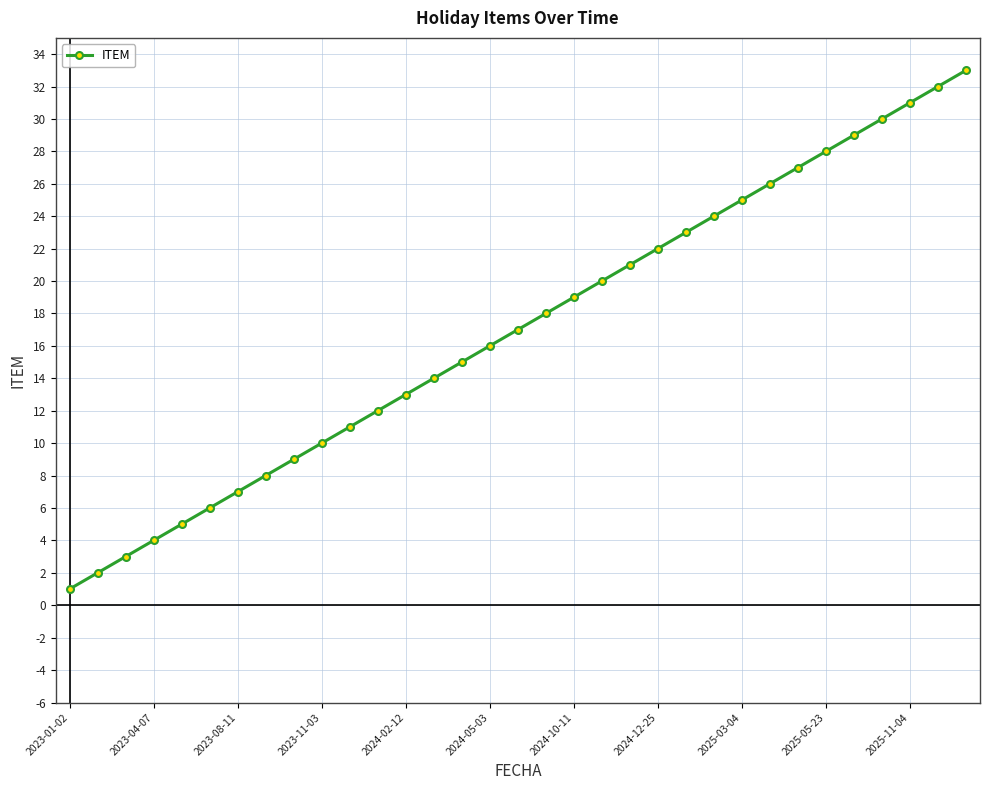

What is the sum of all values?

561